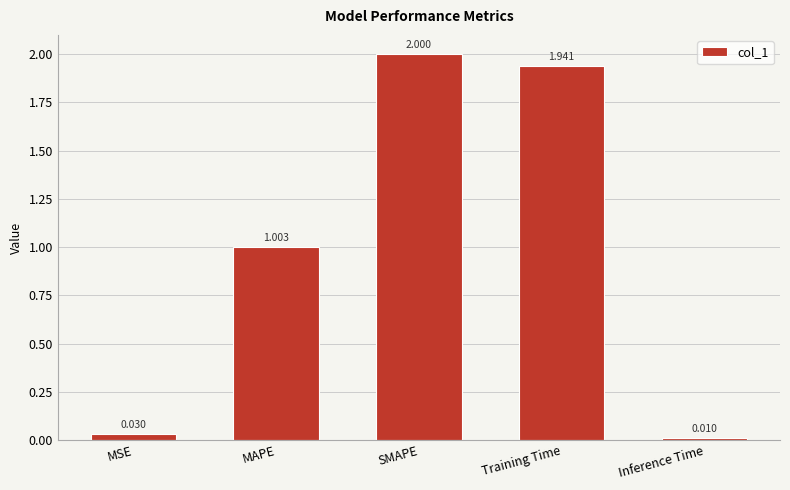

Between Training Time and Inference Time, which is larger?

Training Time